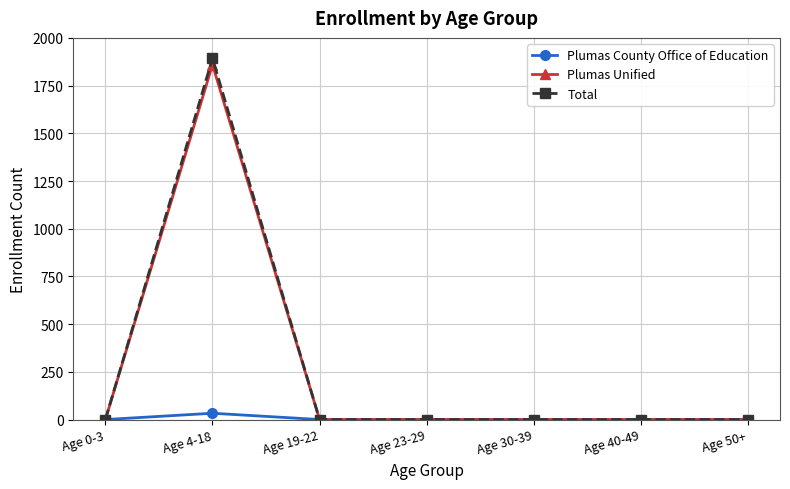

Which series has the widest spread of values?

Total